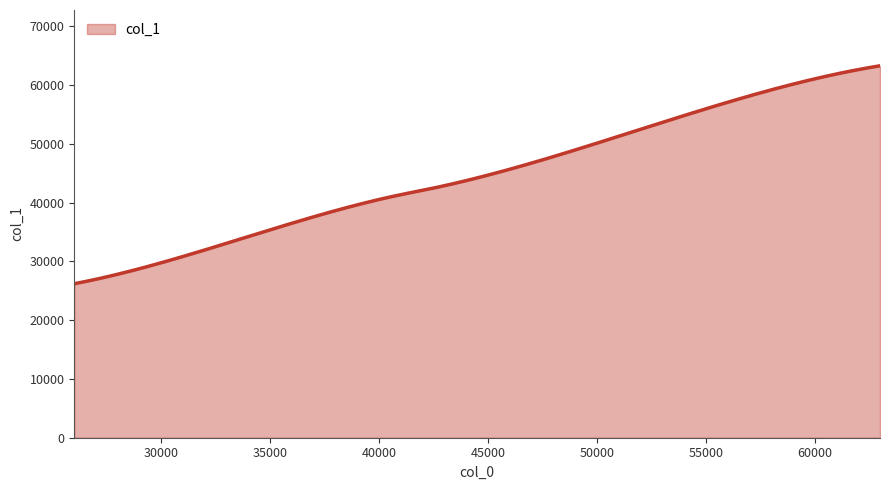

What is the greatest value displayed?

63305.0